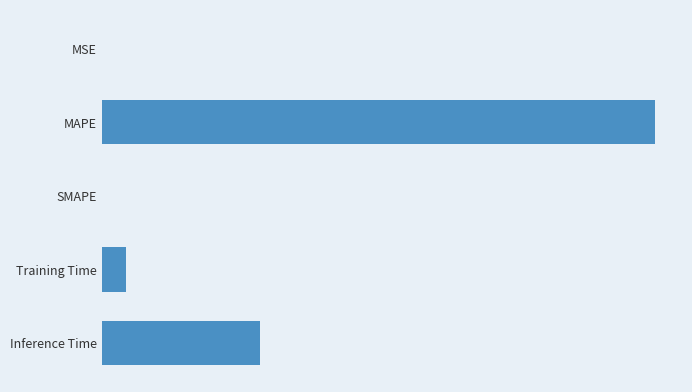

Which category has the highest value across all series?

MAPE